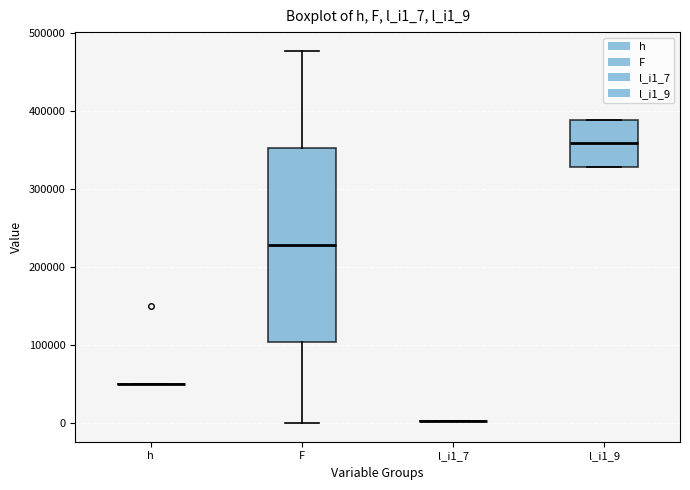

Reading left to right, read every box against the y-axis: the position of its median line, the range the box covers, and the ends of its whiskers. The values are not printed on the chart, so give them approximately, as read against the axis.

h: box collapsed to a line at 50000, whiskers 50000 to 50000
F: median 230000, box 100000 to 350000, whiskers 0 to 480000
l_i1_7: box collapsed to a line at 0, whiskers 0 to 0
l_i1_9: median 360000, box 330000 to 390000, whiskers 330000 to 390000